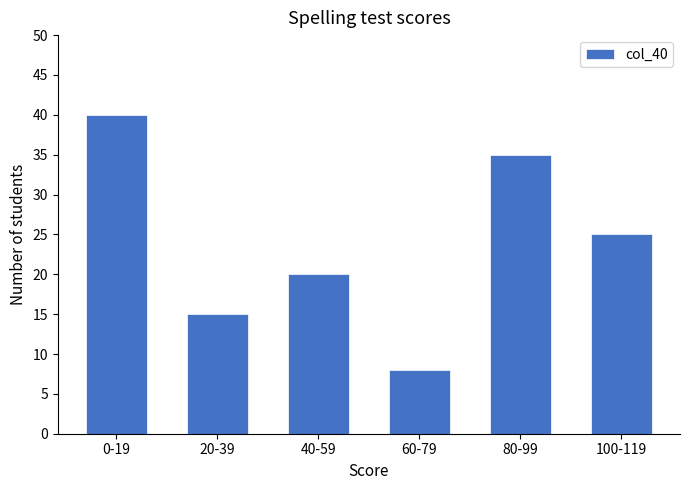

Reading right to left, extract all data points from this chart.

100-119=25	80-99=35	60-79=8	40-59=20	20-39=15	0-19=40